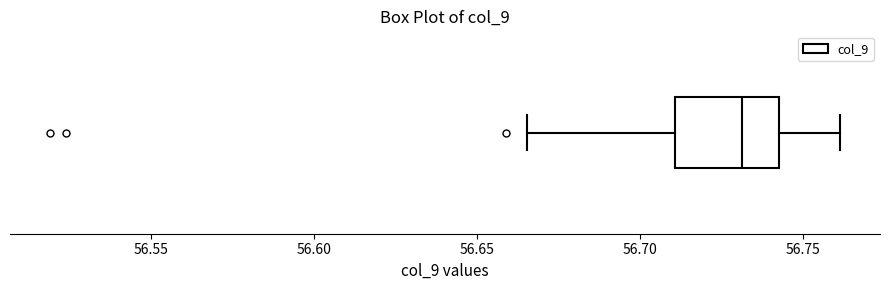

Where does the median line of the box sit on the x-axis? The values are not printed on the chart, so give them approximately, as read against the axis.

56.730